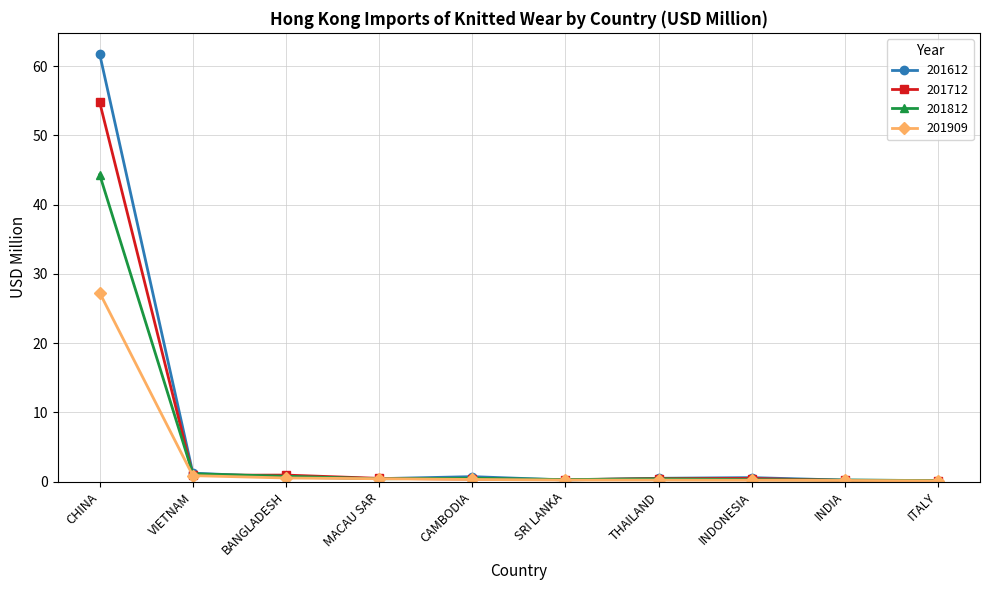

What is the label of the 8th point from the left?

INDONESIA